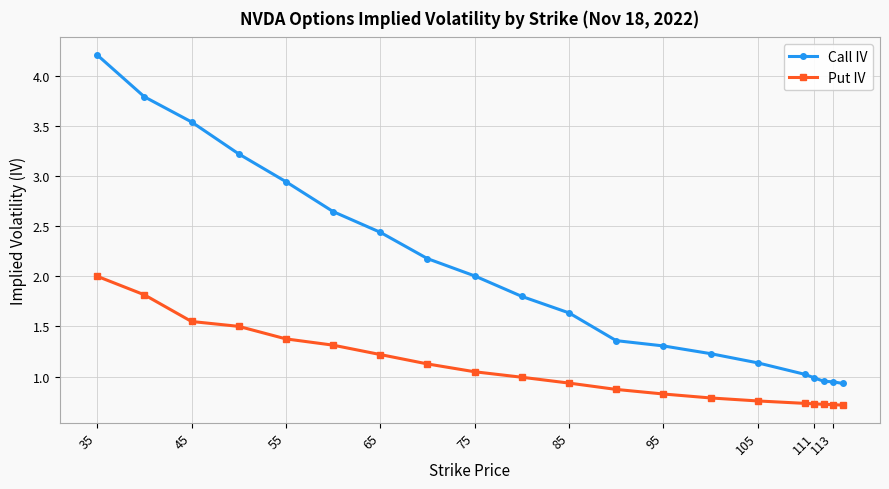

Which series has the largest range (max minus min)?

Call IV